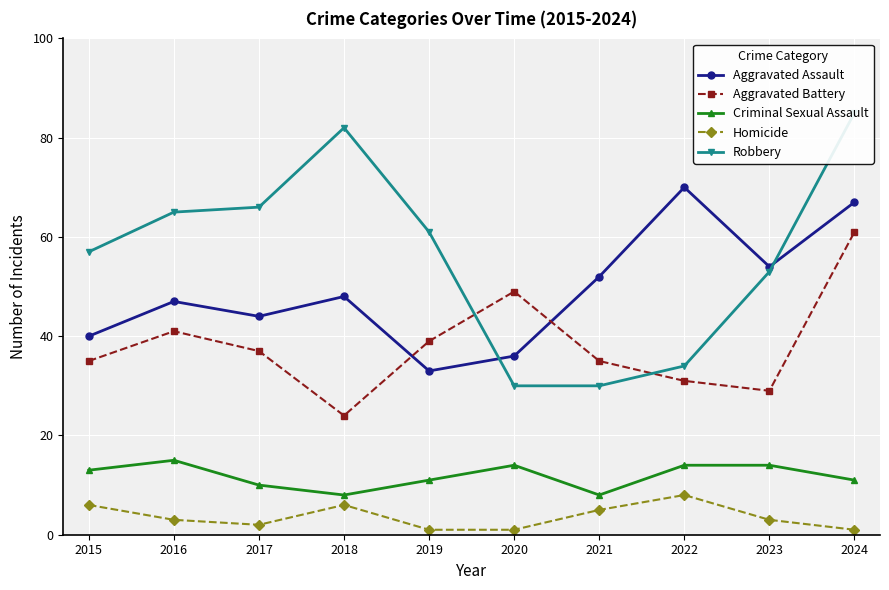

Where is Aggravated Assault nearest to the value 51?

2021